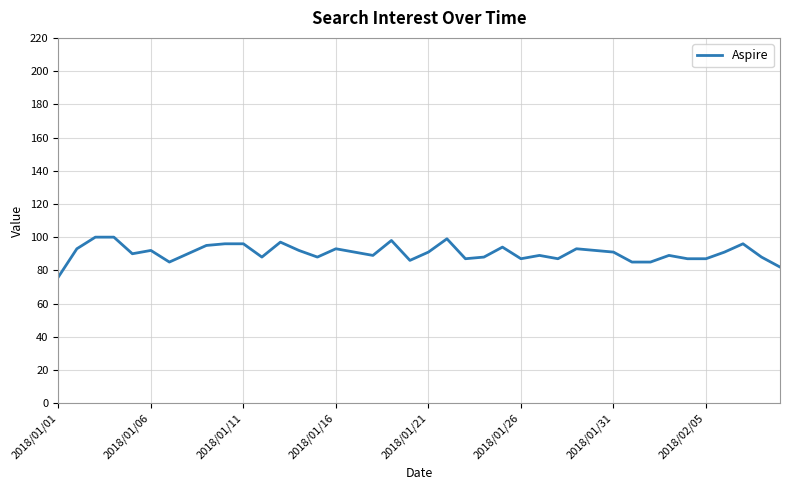

What is the greatest value displayed?

100